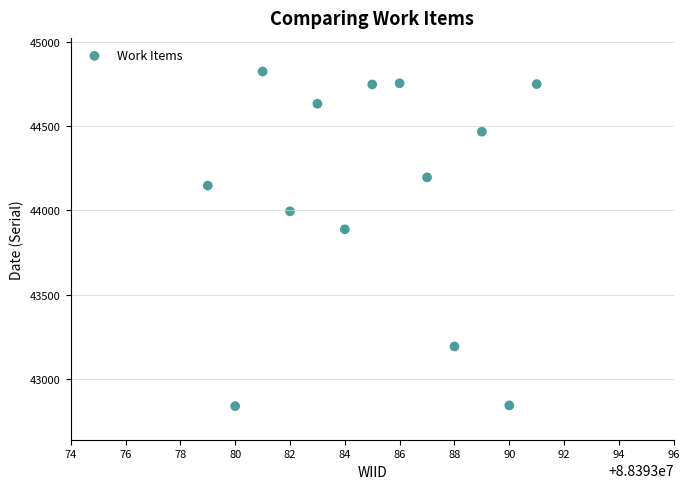

What is the range of Y values (max minus min)?

1991